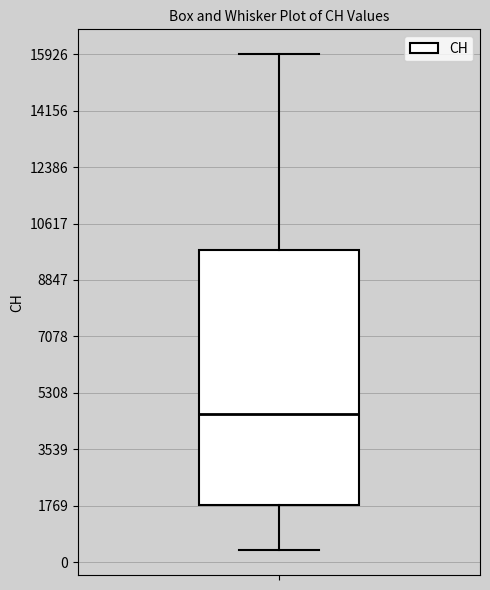

Transcribe this box plot: give where the median line is, the range the box spans, and where the two whiskers end, as read against the y-axis. The values are not printed on the chart, so give them approximately, as read against the axis.

median 4600, box 1800 to 9800, whiskers 400 to 16000